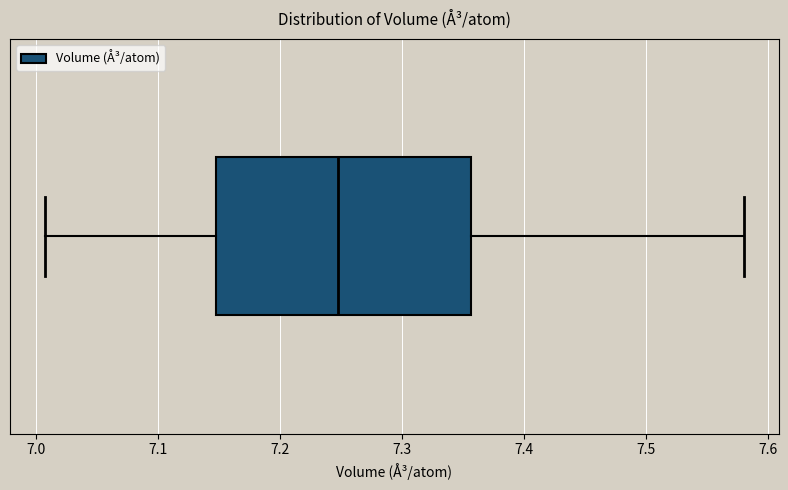

Read this box plot against the x-axis: the position of the median line, the range covered by the box, and the ends of both whiskers. The values are not printed on the chart, so give them approximately, as read against the axis.

median 7.25, box 7.15 to 7.36, whiskers 7.01 to 7.58